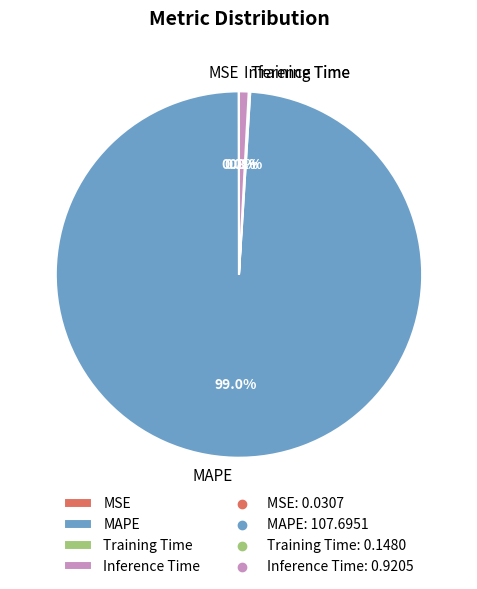

Is there a majority slice in this chart?

Yes